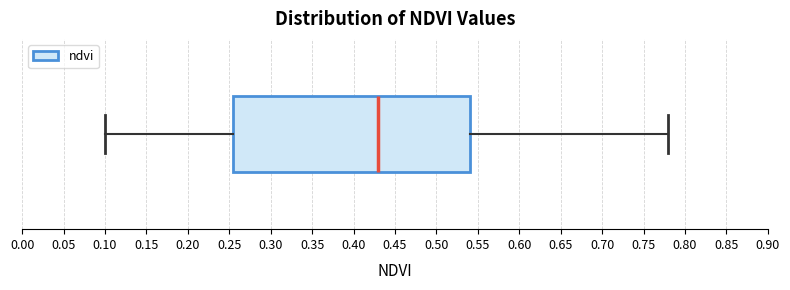

Where does the left whisker of the box end on the x-axis? The values are not printed on the chart, so give them approximately, as read against the axis.

0.100